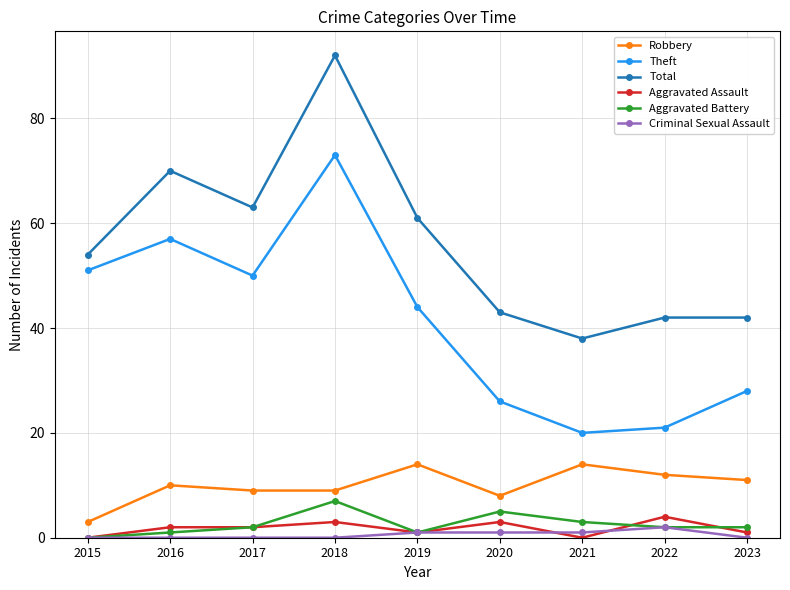

What is the difference between the maximum and minimum values in the Criminal Sexual Assault series?

2